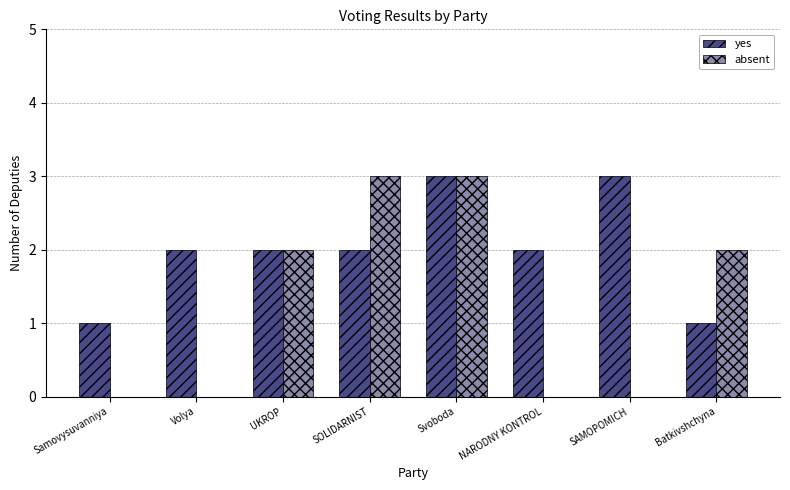

What is the sum of all yes values?

16